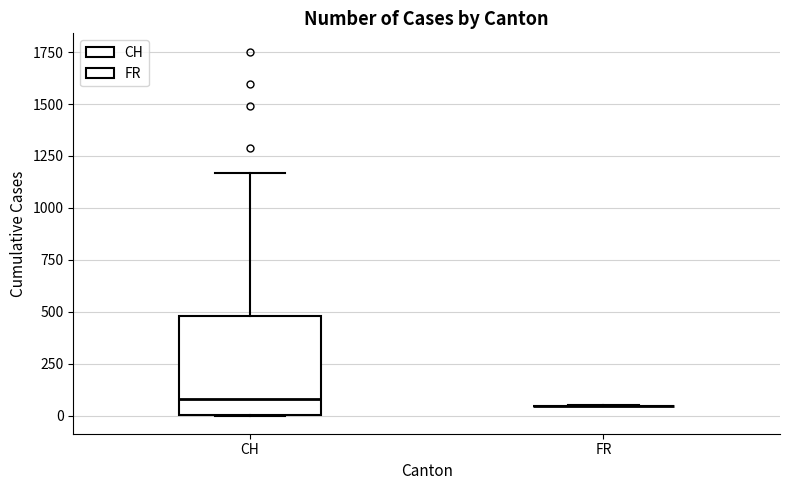

Reading left to right, transcribe this box plot: for each box, give where its median line is, the range the box spans, and where its two whiskers end, as read against the y-axis. The values are not printed on the chart, so give them approximately, as read against the axis.

CH: median 100, box 0 to 500, whiskers 0 to 1150
FR: box collapsed to a line at 50, whiskers 50 to 50